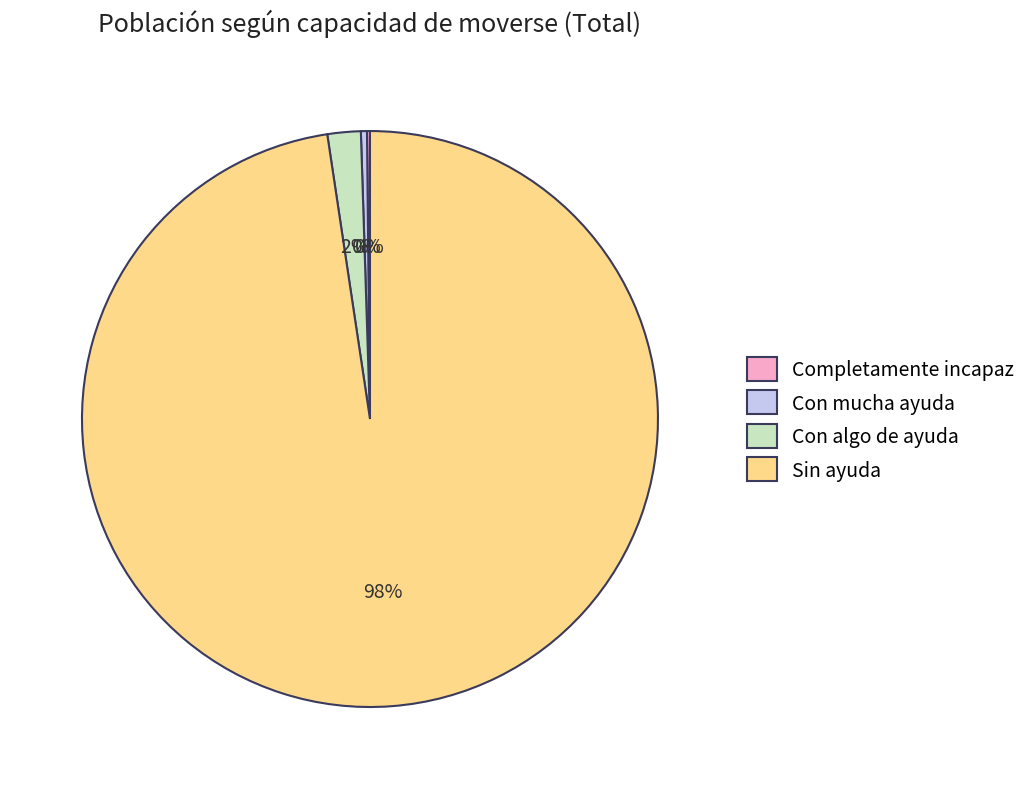

Is there a majority slice in this chart?

Yes